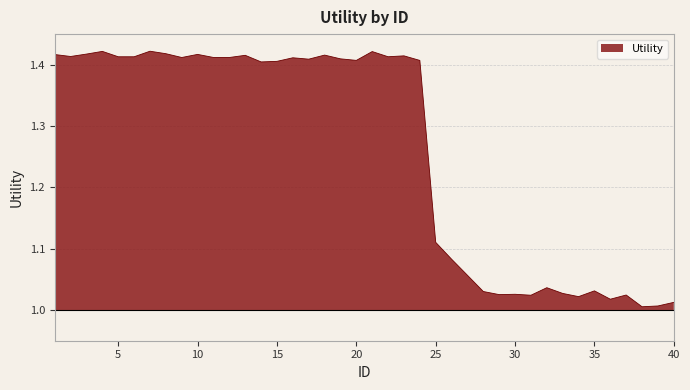

How many lines are shown in the chart?

1